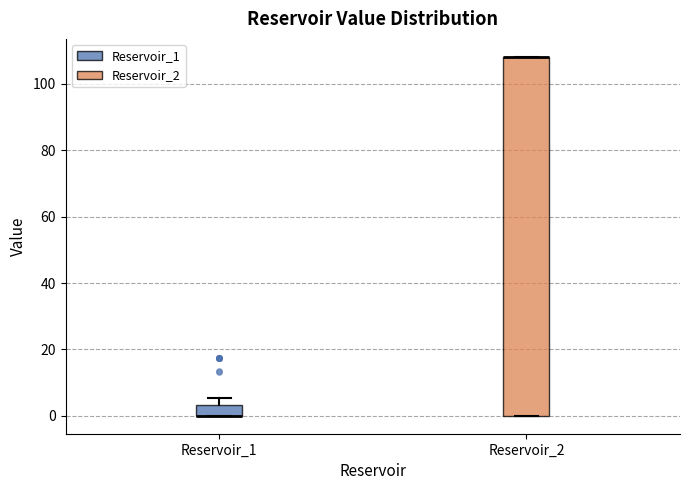

Reading left to right, transcribe this box plot: for each box, give where its median line is, the range the box spans, and where its two whiskers end, as read against the y-axis. The values are not printed on the chart, so give them approximately, as read against the axis.

Reservoir_1: median 0 (drawn on the box's lower edge), box 0 to 4, whiskers 0 to 6
Reservoir_2: median 108 (drawn on the box's upper edge), box 0 to 108, whiskers 0 to 108